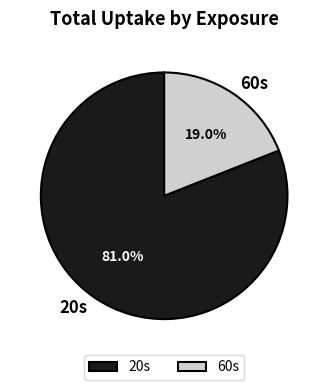

What is the majority slice?

20s